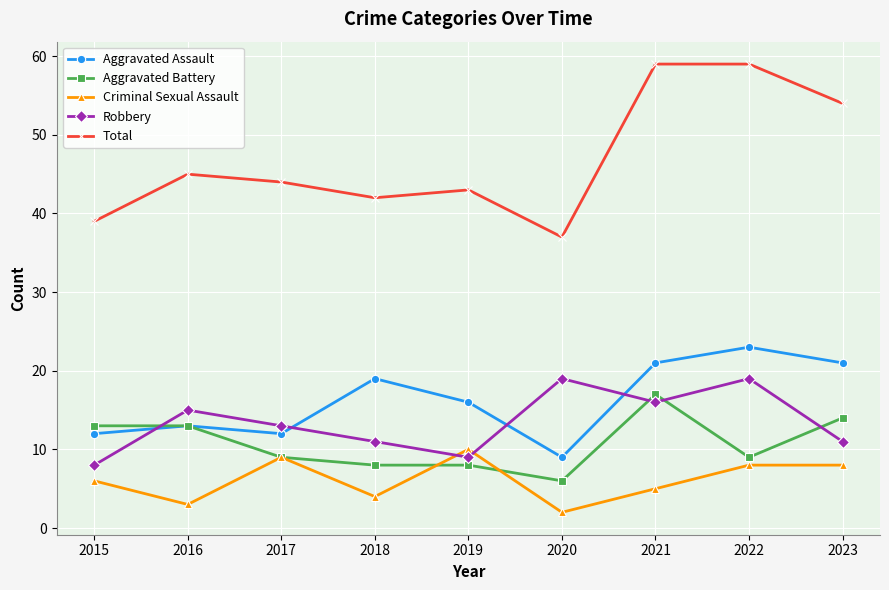

At which label does Aggravated Assault reach its minimum?

2020